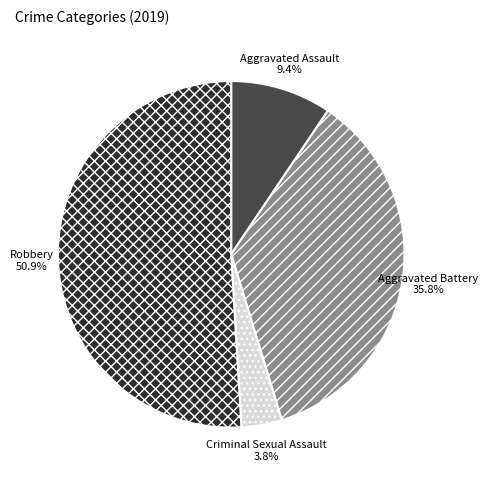

Which category accounts for the majority?

Robbery